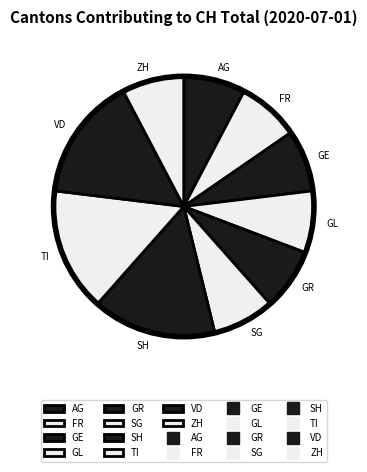

What is the ratio of the value at VD to the value at GR?

2.0